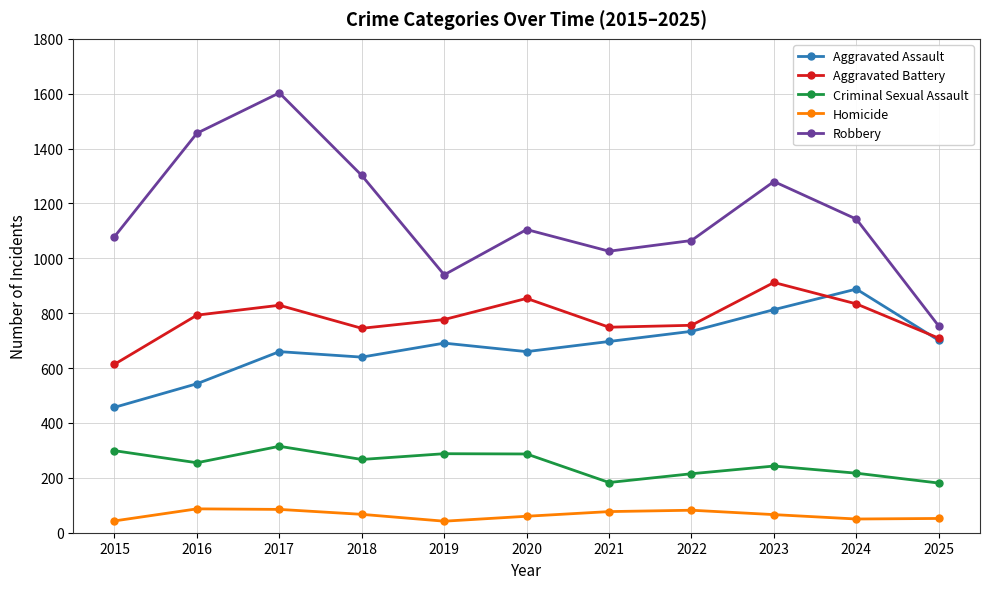

Between 2015 and 2016, which series saw the biggest shift?

Robbery